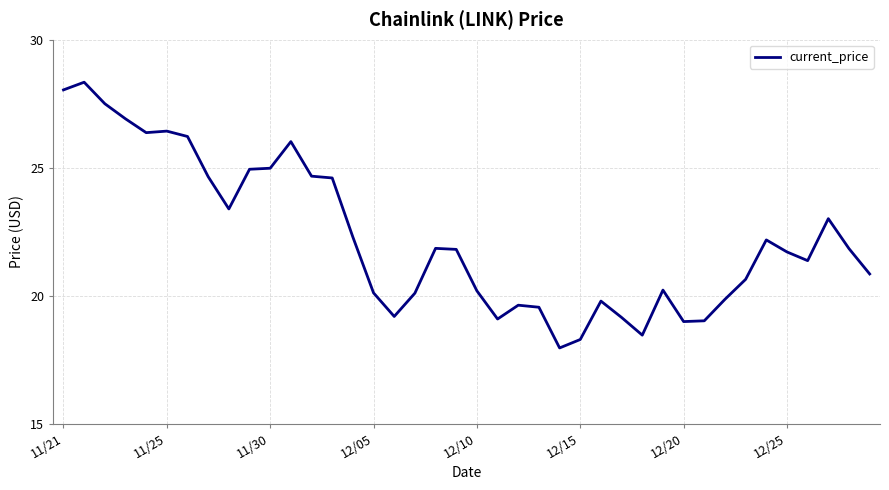

What is the minimum value shown in the chart?

18.0